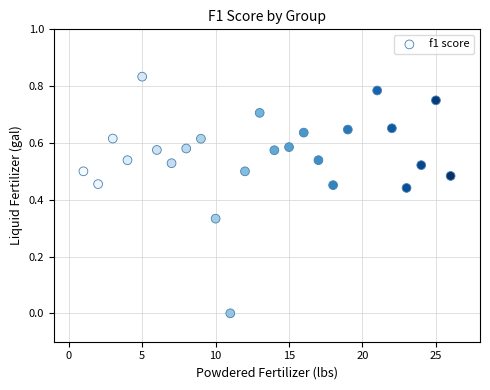

What is the range of X values (max minus min)?

25.0